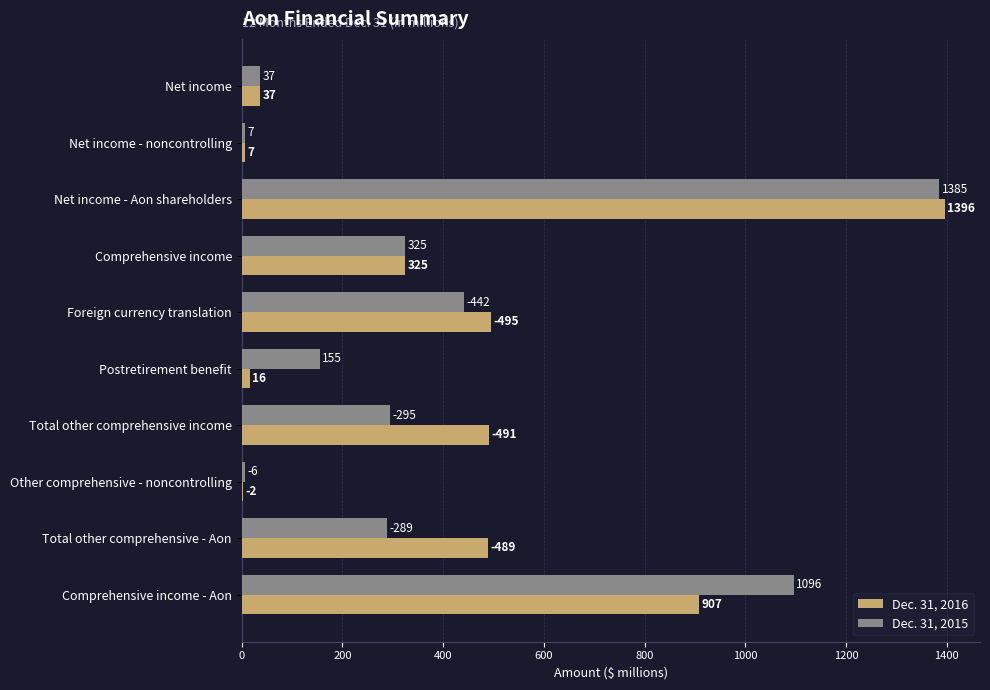

Which series has the largest total across all categories?

Dec. 31, 2016